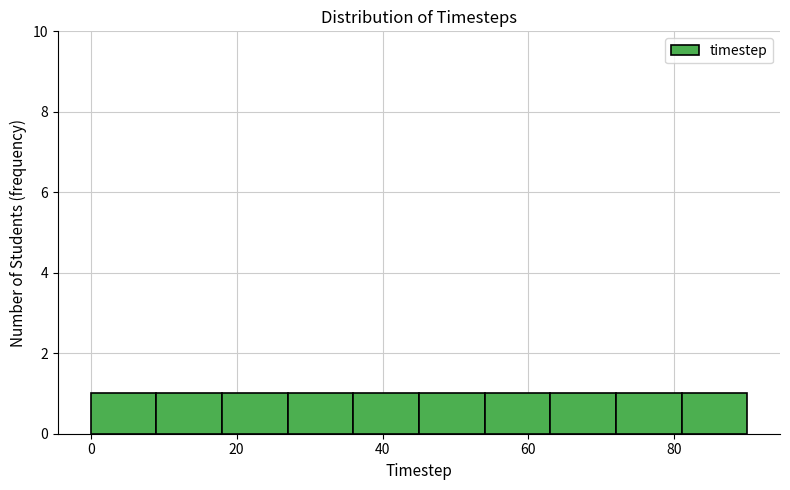

How tall is the bar that spans 27 to 36 on the x-axis? Neither the bar edges nor the heights are printed on the chart, so give them approximately, as read against the axes.

1